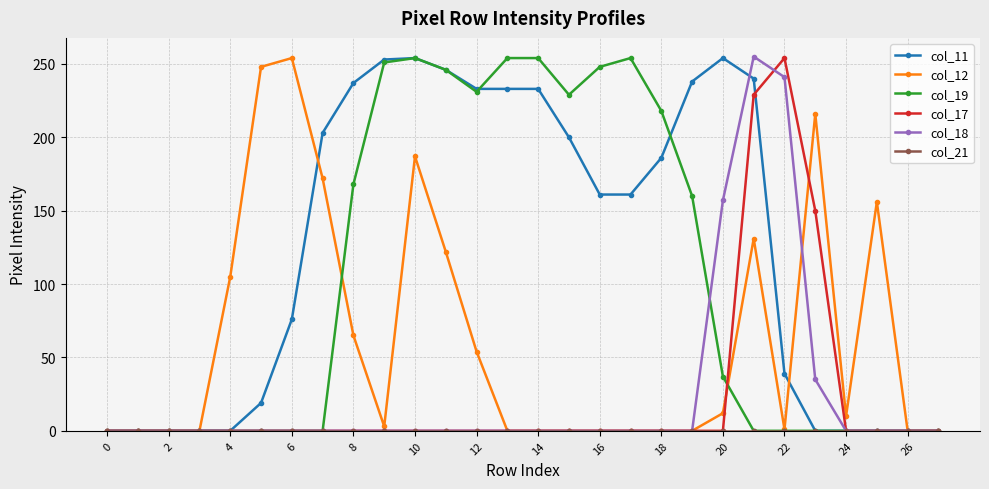

Which series has the largest total across all categories?

col_11